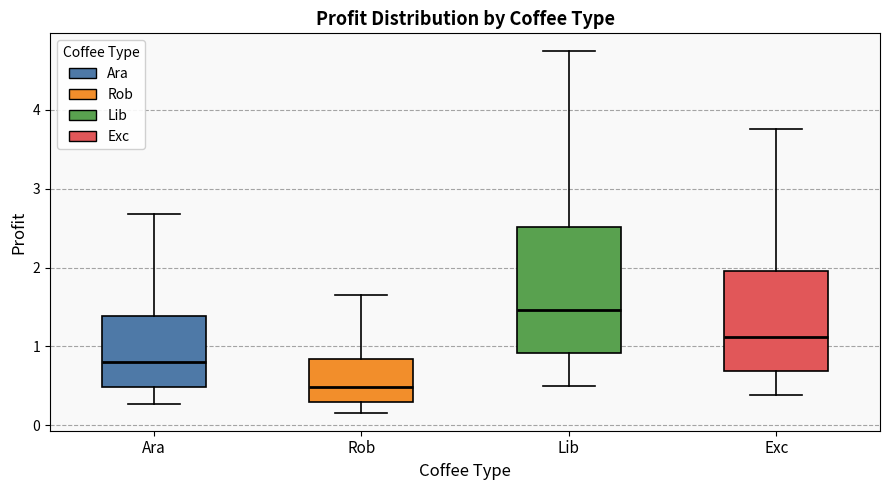

Reading left to right, transcribe this box plot: for each box, give where its median line is, the range the box spans, and where its two whiskers end, as read against the y-axis. The values are not printed on the chart, so give them approximately, as read against the axis.

Ara: median 0.8, box 0.5 to 1.4, whiskers 0.3 to 2.7
Rob: median 0.5, box 0.3 to 0.8, whiskers 0.2 to 1.6
Lib: median 1.5, box 0.9 to 2.5, whiskers 0.5 to 4.7
Exc: median 1.1, box 0.7 to 2.0, whiskers 0.4 to 3.8